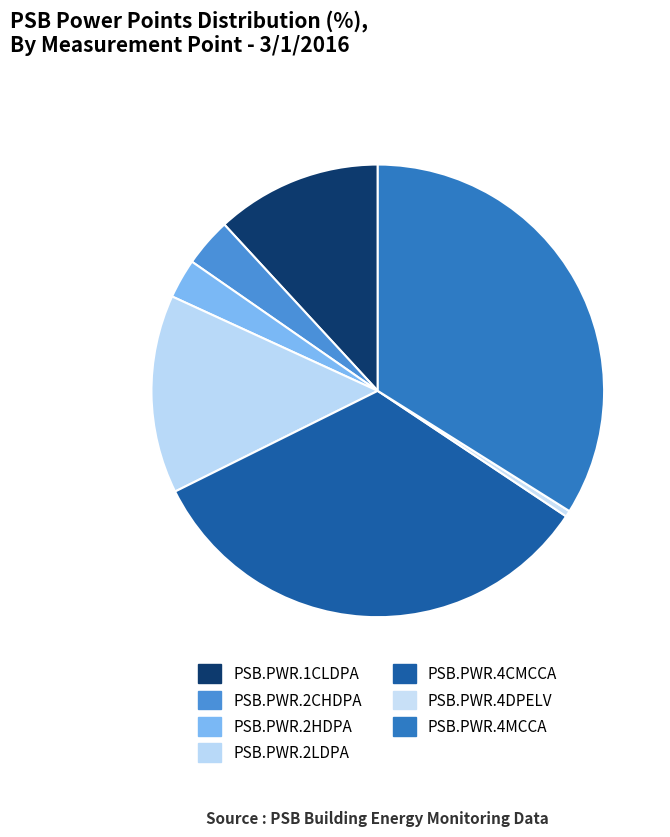

Rank the categories by value from lowest to highest.

PSB.PWR.4DPELV, PSB.PWR.2HDPA, PSB.PWR.2CHDPA, PSB.PWR.1CLDPA, PSB.PWR.2LDPA, PSB.PWR.4CMCCA, PSB.PWR.4MCCA